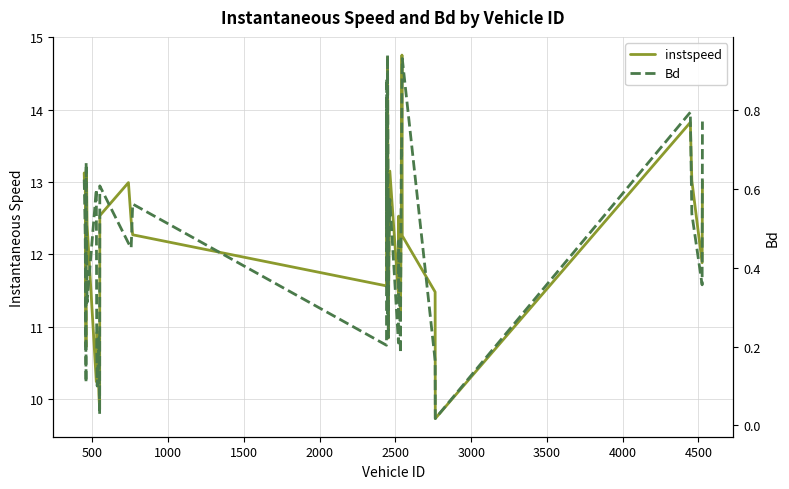

What is the value of the Bd point at the 2nd from the left?

0.6